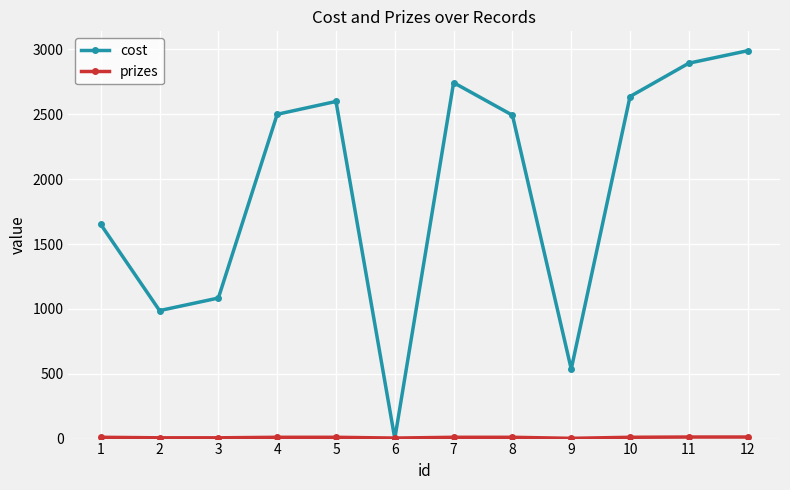

How many interior local peaks does the cost series have?

2